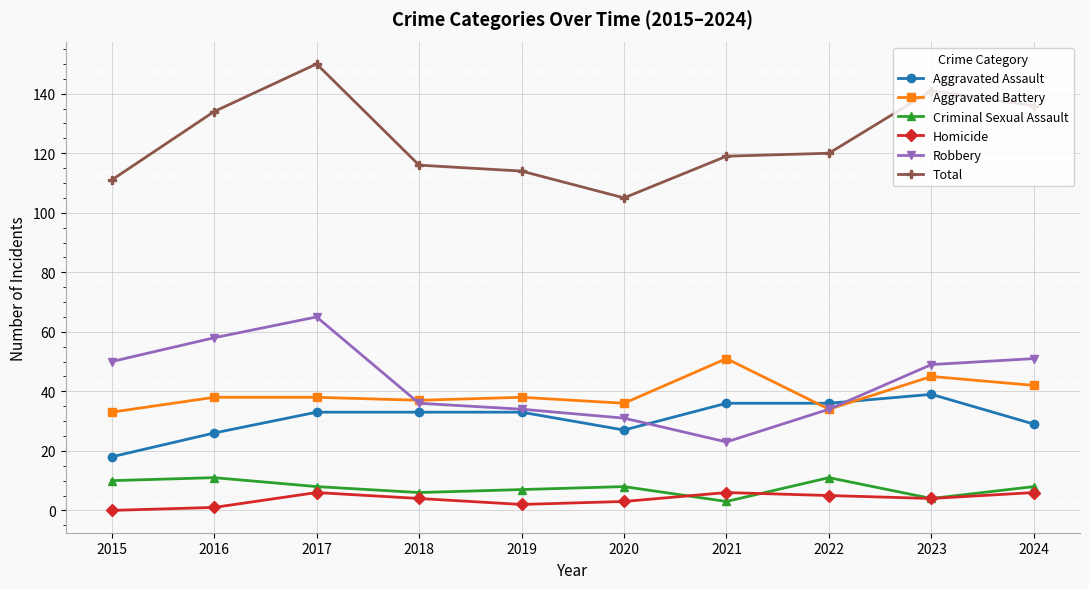

True or false: Total has a value of 71 at 2015.

False